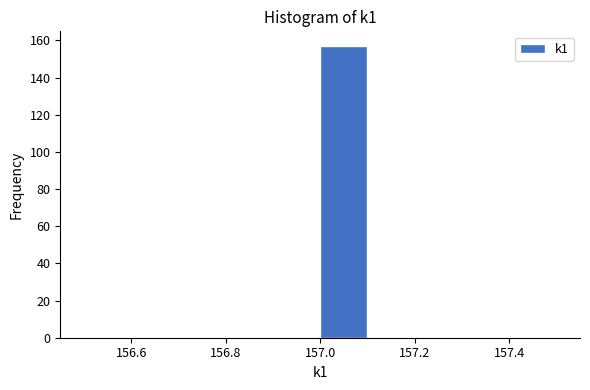

Reading left to right, list every bar in this chart as the range it spans on the x-axis followed by its height. The values are not printed on the chart, so give them approximately, as read against the axis.

156.5 to 156.6: 0
156.6 to 156.7: 0
156.7 to 156.8: 0
156.8 to 156.9: 0
156.9 to 157.0: 0
157.0 to 157.1: 158
157.1 to 157.2: 0
157.2 to 157.3: 0
157.3 to 157.4: 0
157.4 to 157.5: 0